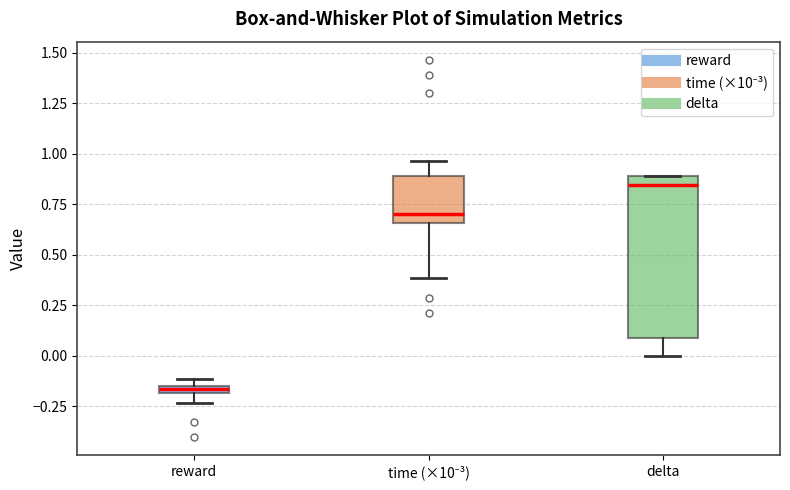

Which box is the tallest, from its lower edge to its upper edge?

delta